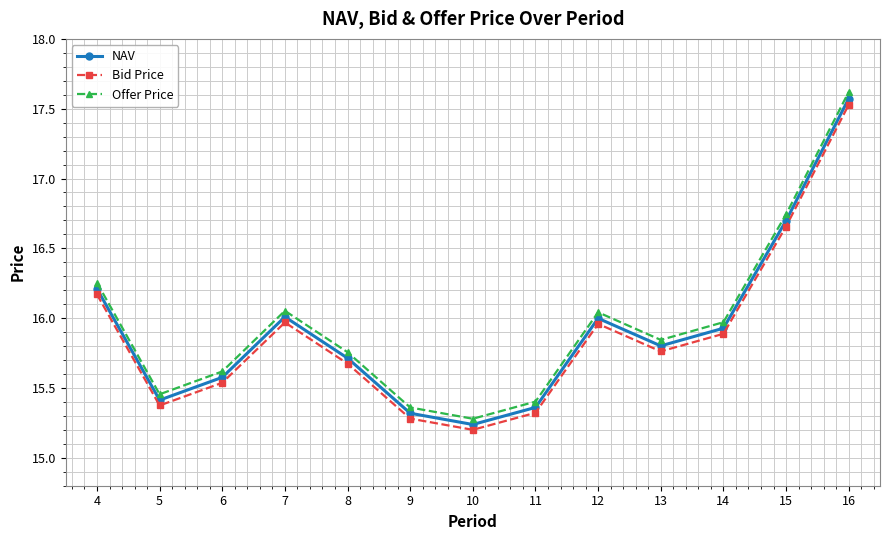

Which category has the highest value in the Bid Price series?

16